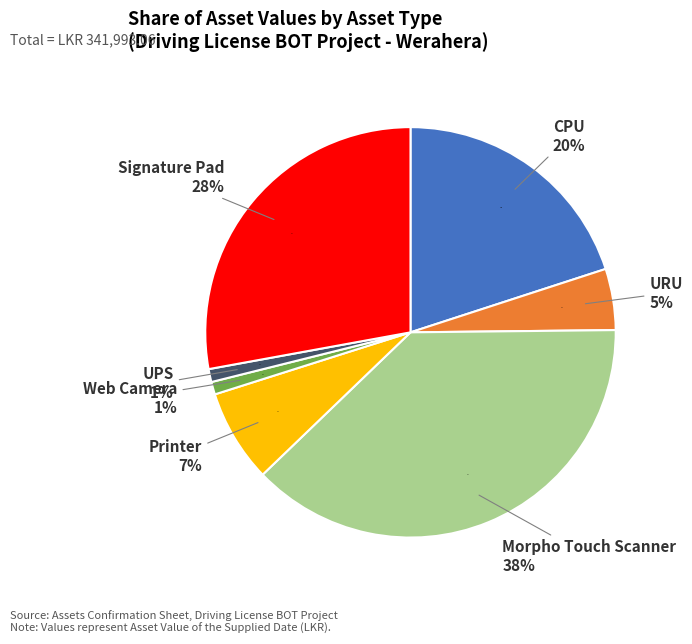

What is the smallest slice in the pie chart?

Web Camera